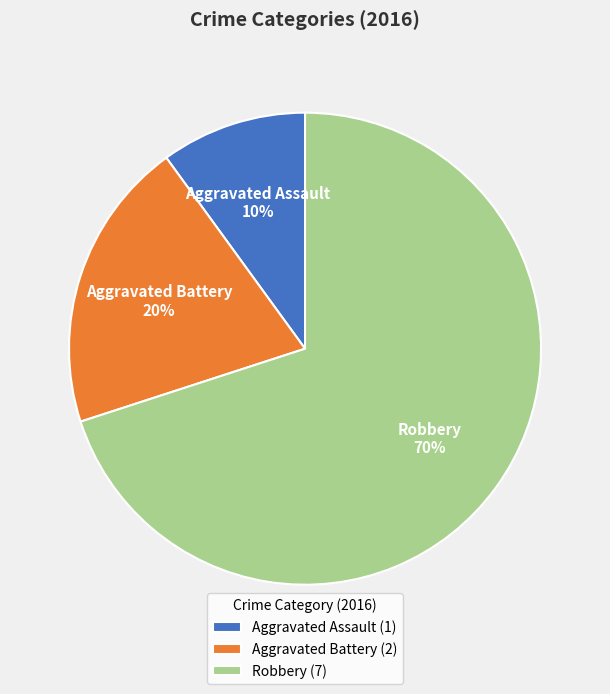

Do Total and Aggravated Assault together represent more than half of the pie?

Yes